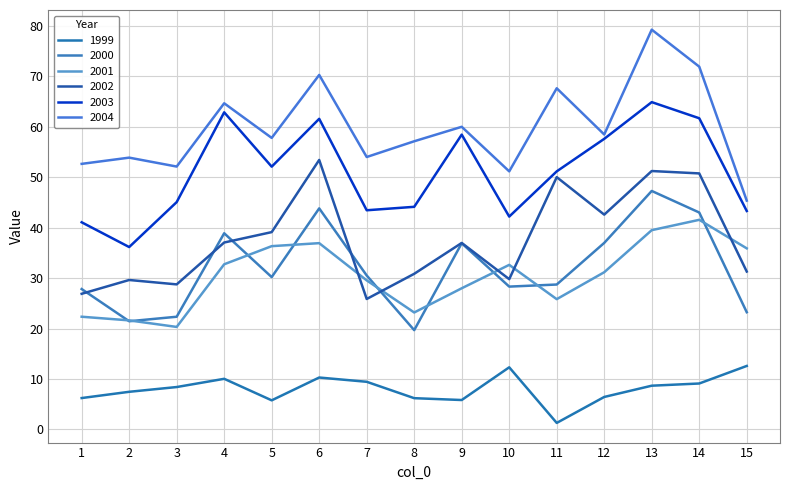

Does the chart have visible grid lines?

Yes